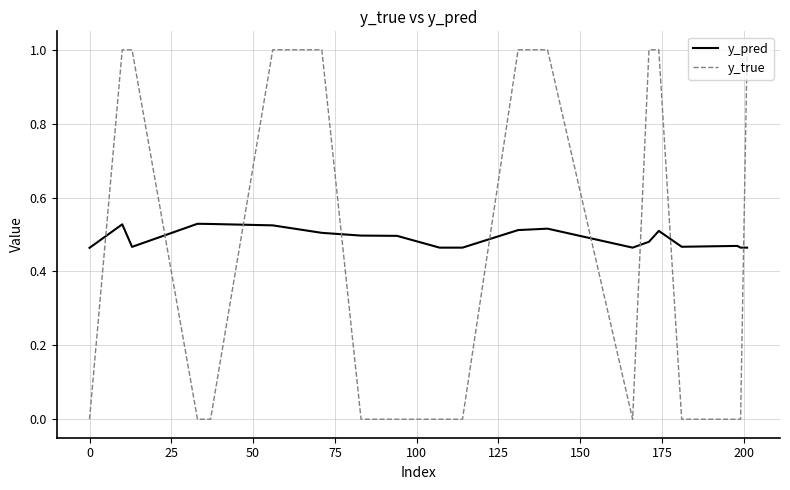

What are all the series names shown in the legend?

y_pred, y_true